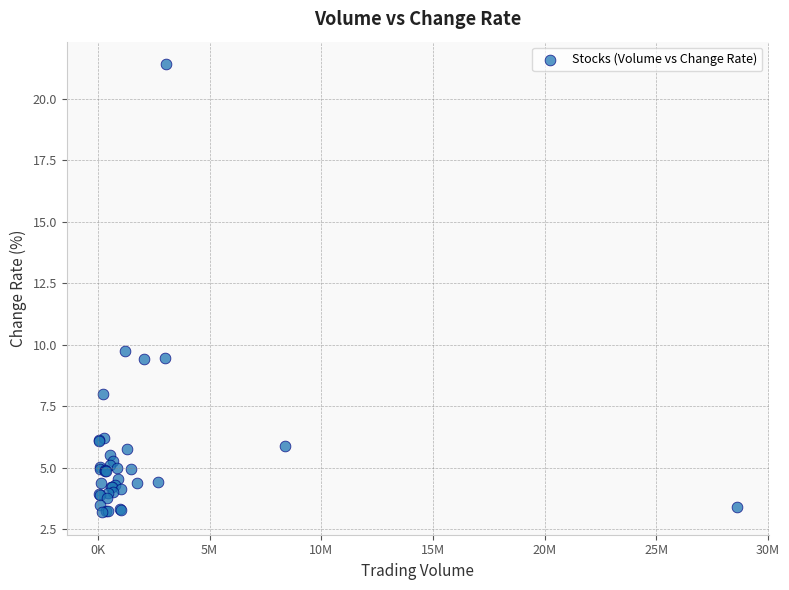

What Y value in the scatter plot is closest to 12?

9.7